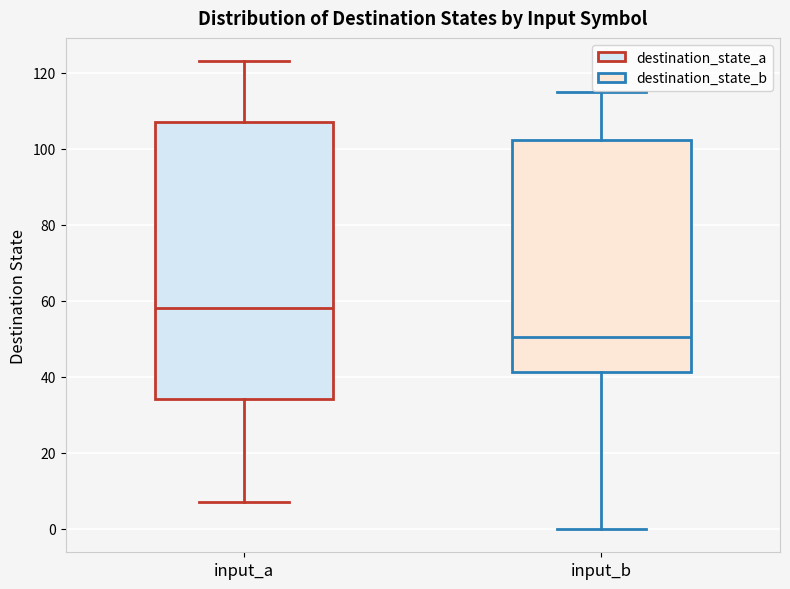

Comparing the boxes themselves (not the whiskers), which one is the tallest?

input_a